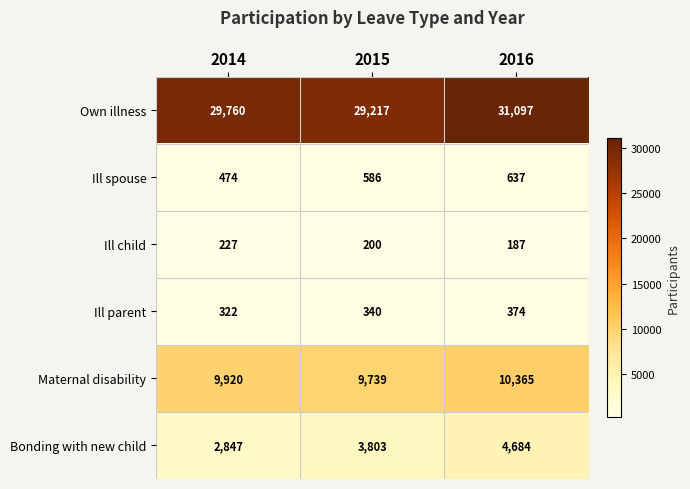

True or false: Maternal disability has a value of 2950 at 2016.

False